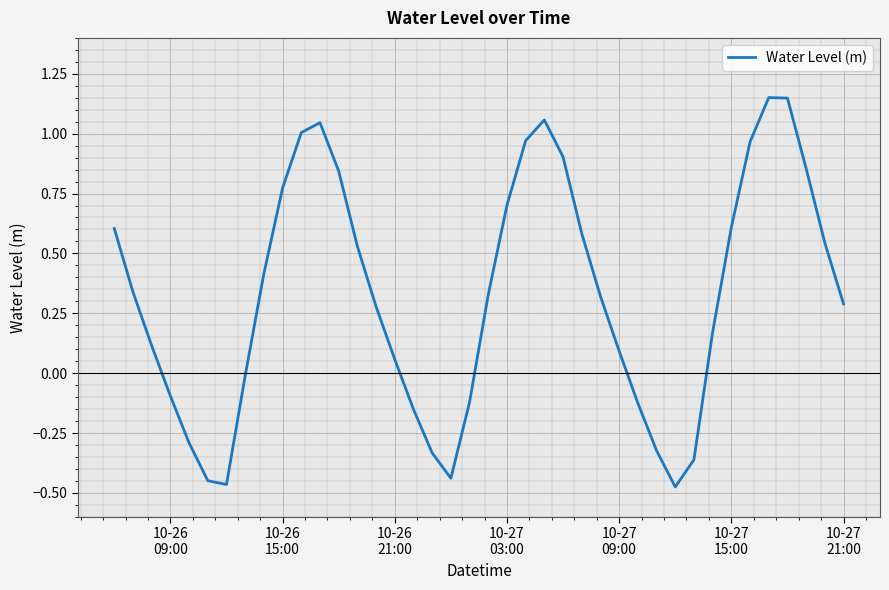

True or false: the data has more than 2 interior local peaks.

True